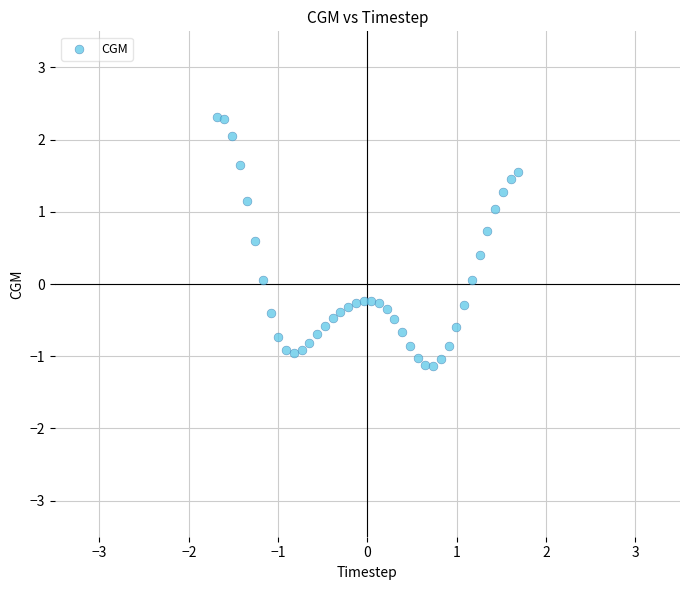

What is the range of Y values (max minus min)?

3.5